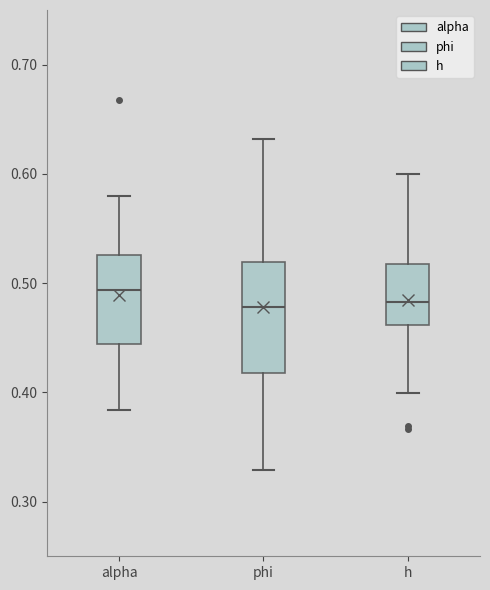

Reading left to right, transcribe this box plot: for each box, give where its median line is, the range the box spans, and where its two whiskers end, as read against the y-axis. The values are not printed on the chart, so give them approximately, as read against the axis.

alpha: median 0.49, box 0.44 to 0.53, whiskers 0.38 to 0.58
phi: median 0.48, box 0.42 to 0.52, whiskers 0.33 to 0.63
h: median 0.48, box 0.46 to 0.52, whiskers 0.40 to 0.60